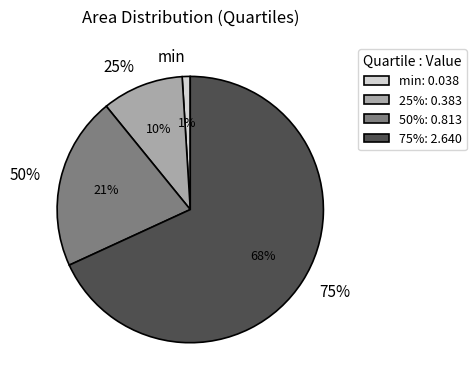

Between 25% and min, which is larger?

25%